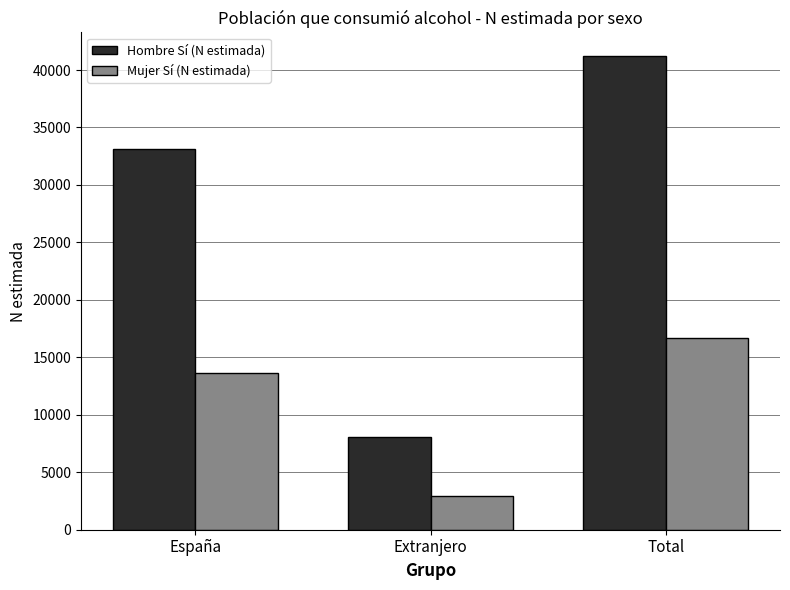

Reading left to right, list all the values displayed in this chart.

Hombre Sí (N estimada): España=33149	Extranjero=8062	Total=41211
Mujer Sí (N estimada): España=13674	Extranjero=2973	Total=16647